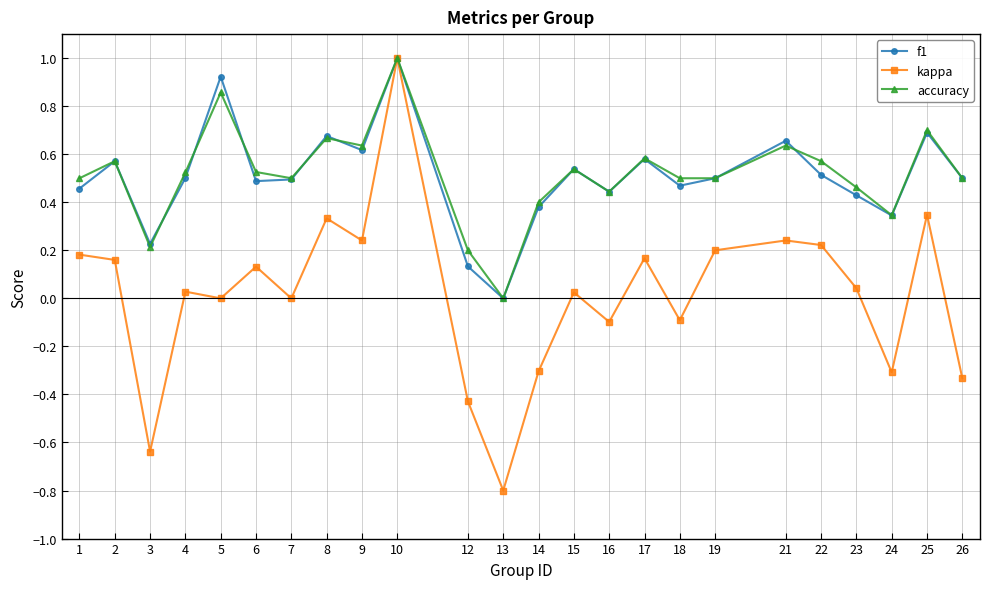

What is the total value across all series at 21?

1.5